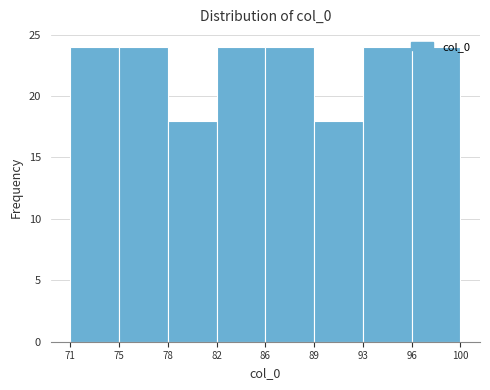

What is the ratio of the value at 86 to the value at 71?

1.0